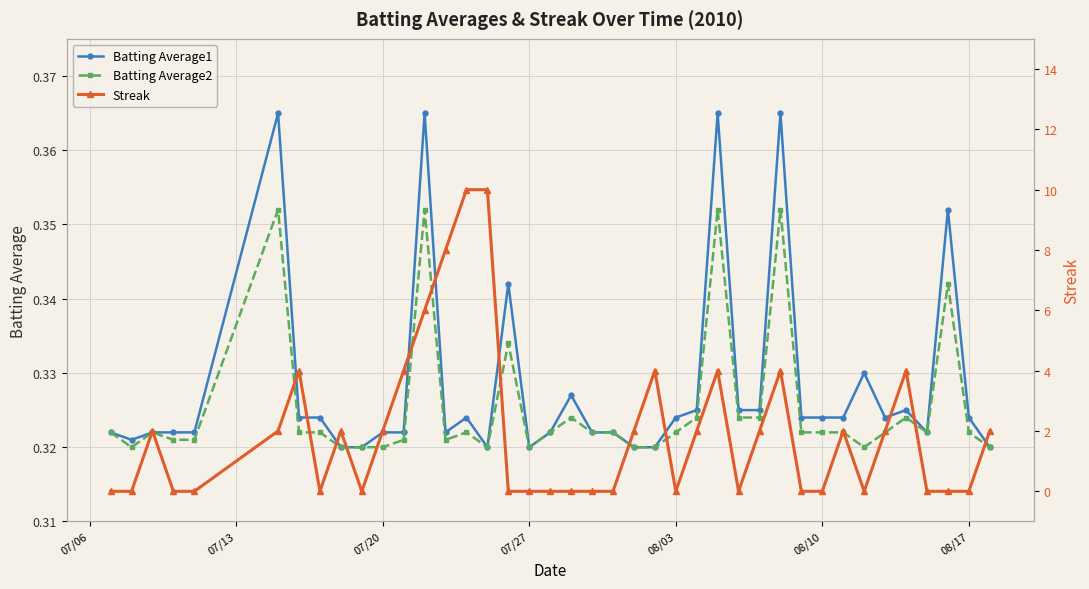

How many Batting Average2 values are between 0 and 1?

40